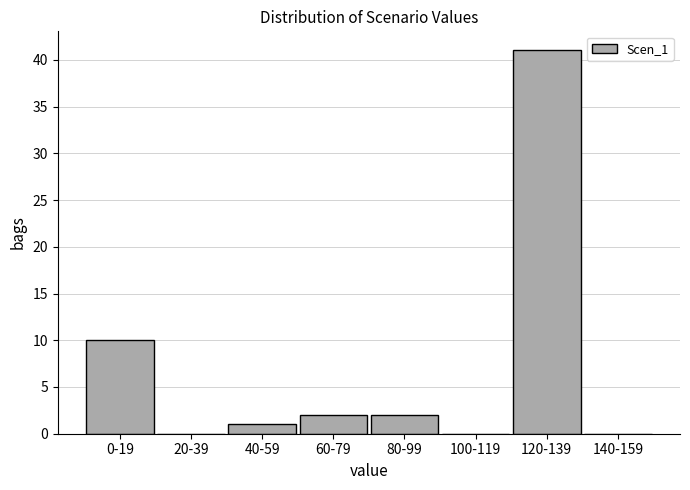

Reading left to right, list all the values displayed in this chart.

0-19=10	20-39=0	40-59=1	60-79=2	80-99=2	100-119=0	120-139=41	140-159=0